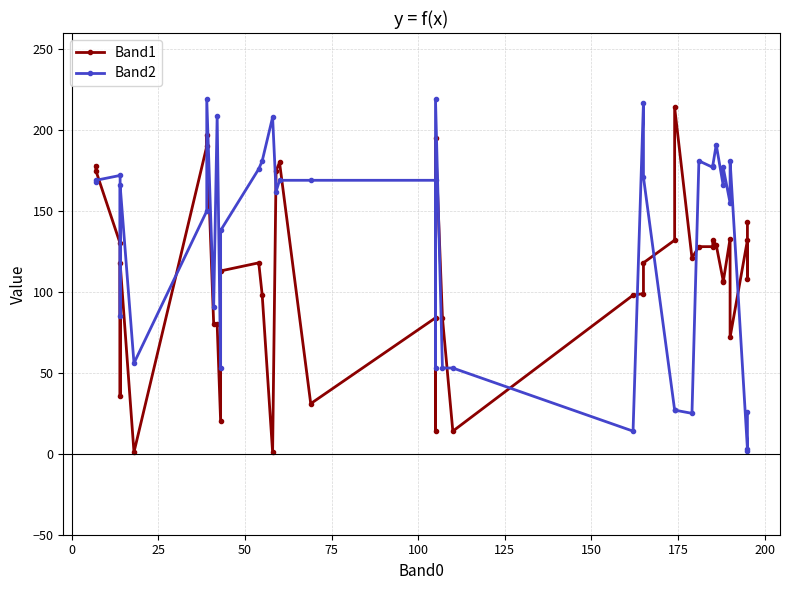

Reading right to left, transcribe all the data shown in this chart.

Band1: 143	108	132	72	133	106	107	129	132	128	128	121	214	132	118	99	98	14	84	195	14	84	31	180	175	1	98	118	113	20	80	80	197	190	1	118	36	130	175	178
Band2: 26	2	3	181	155	177	166	191	178	177	181	25	27	27	171	217	14	53	53	219	53	169	169	169	162	208	181	176	138	53	209	91	219	150	56	166	85	172	169	168